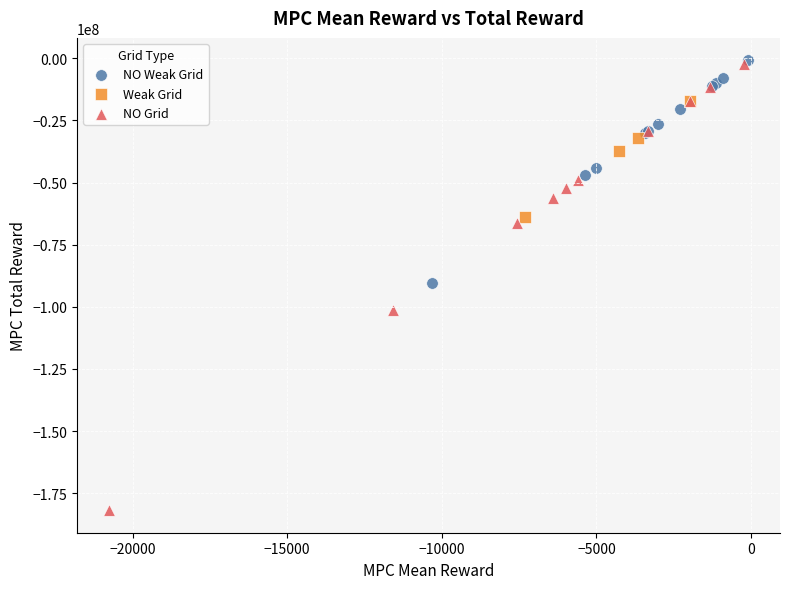

Which series has the largest Y range (max minus min)?

NO Grid